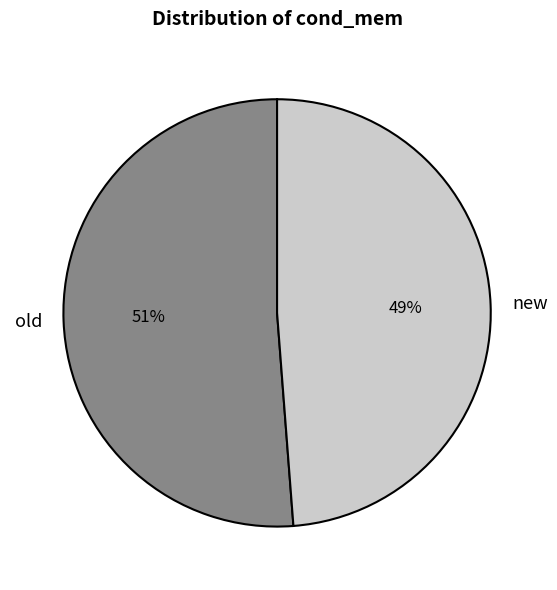

Do new and old together represent more than half of the pie?

Yes